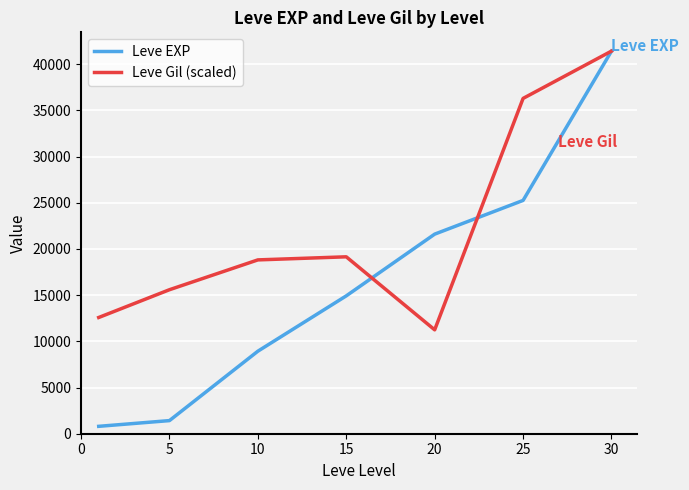

Which series has the largest total across all categories?

Leve Gil (scaled)